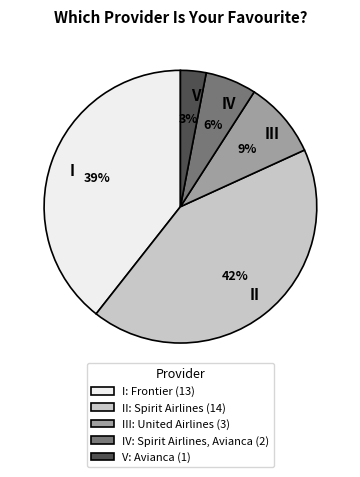

To the nearest percent, what is the average slice percentage?

20%